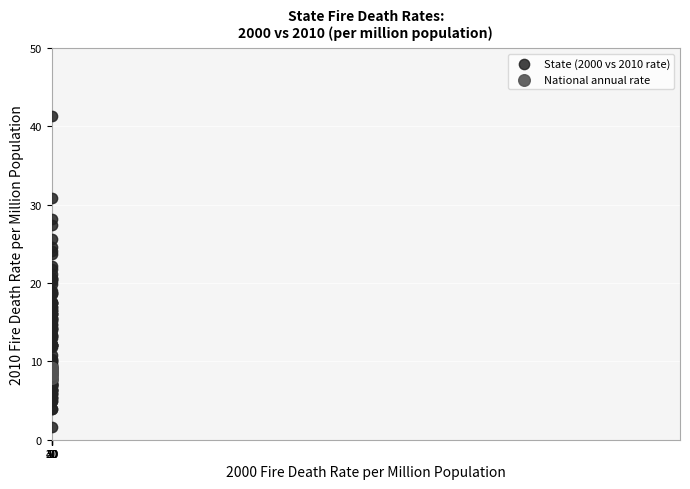

Which series reaches the minimum Y coordinate?

State (2000 vs 2010 rate)